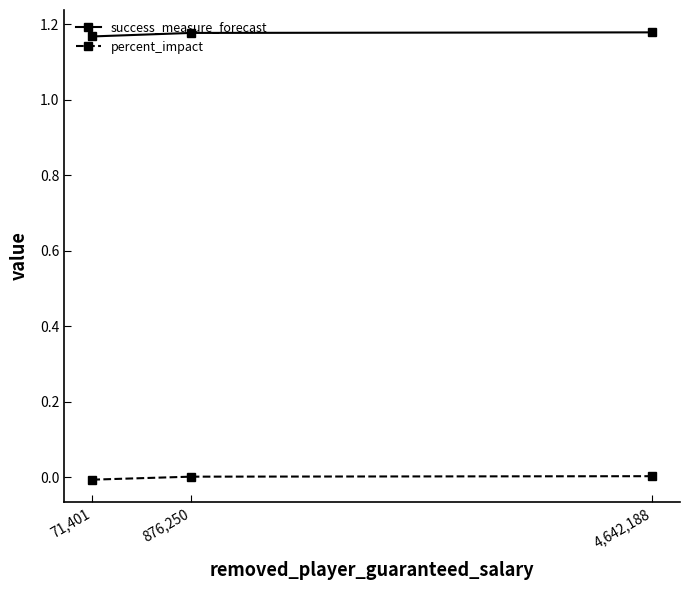

What are all the series names shown in the legend?

success_measure_forecast, percent_impact